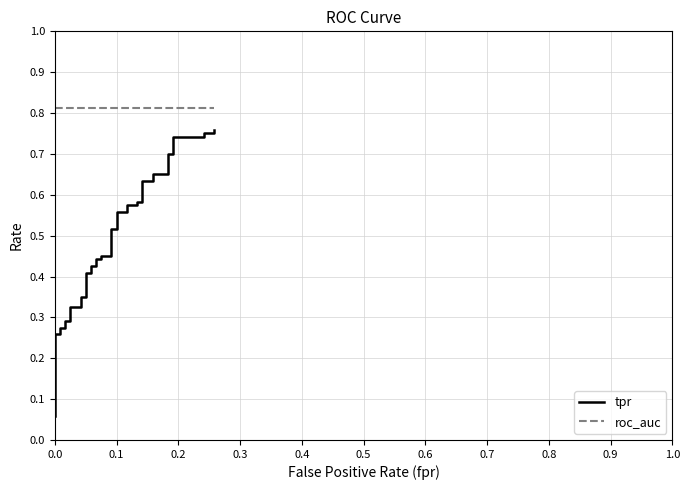

What is the smallest value displayed?

0.1